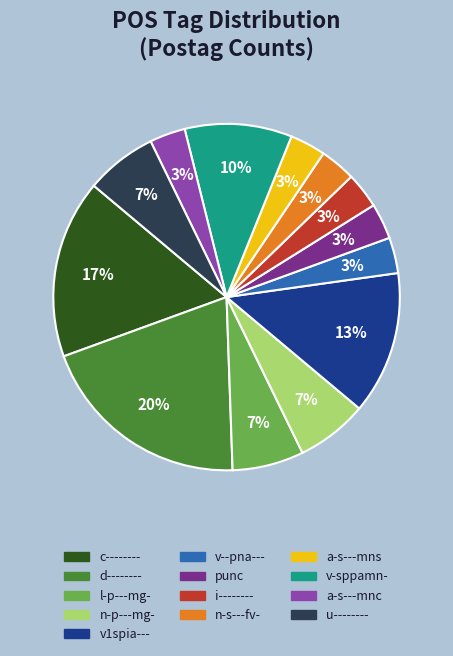

How many segments does this pie chart have?

13